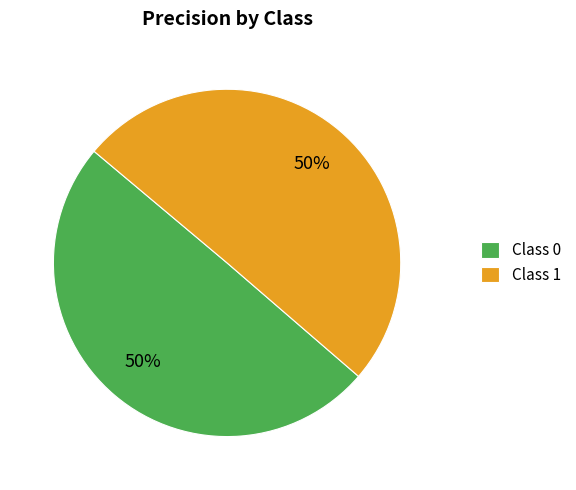

To the nearest percent, what is the average slice percentage?

50%